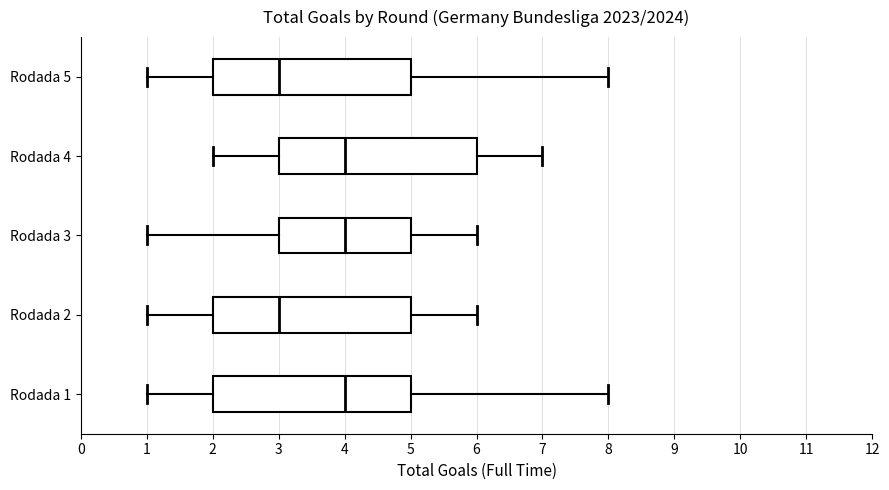

Where does the left whisker of the box for Rodada 2 end on the x-axis? The values are not printed on the chart, so give them approximately, as read against the axis.

1